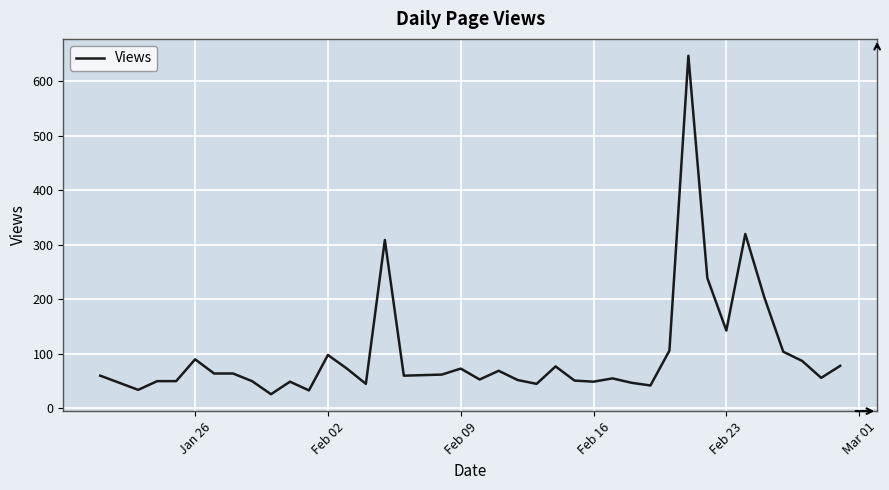

Does the chart display data point markers on the line(s)?

No